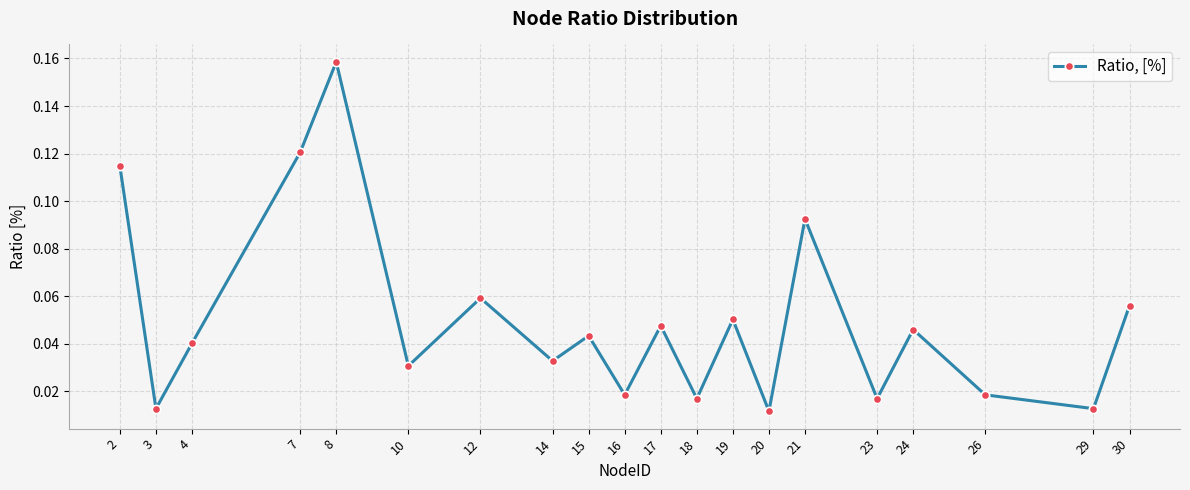

At which category does the chart reach its peak across all series?

8